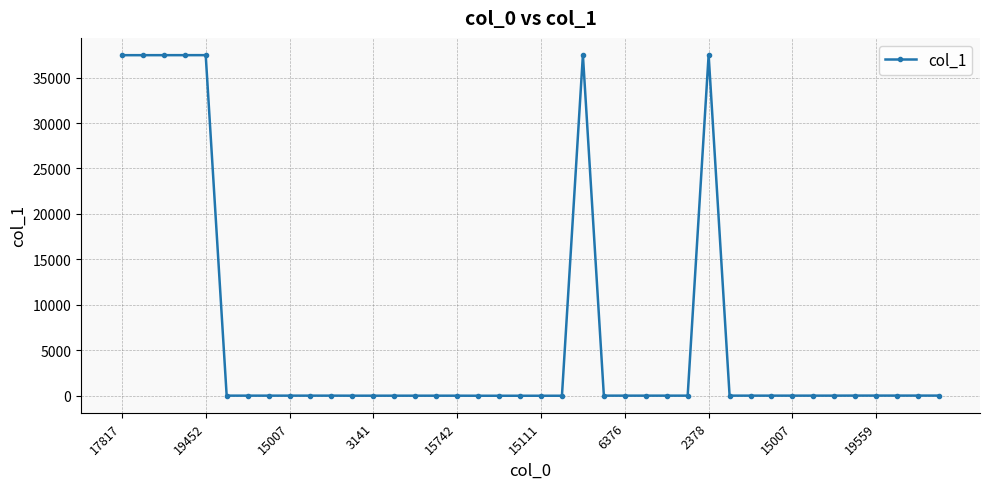

What is the difference between the maximum and minimum values?

37485